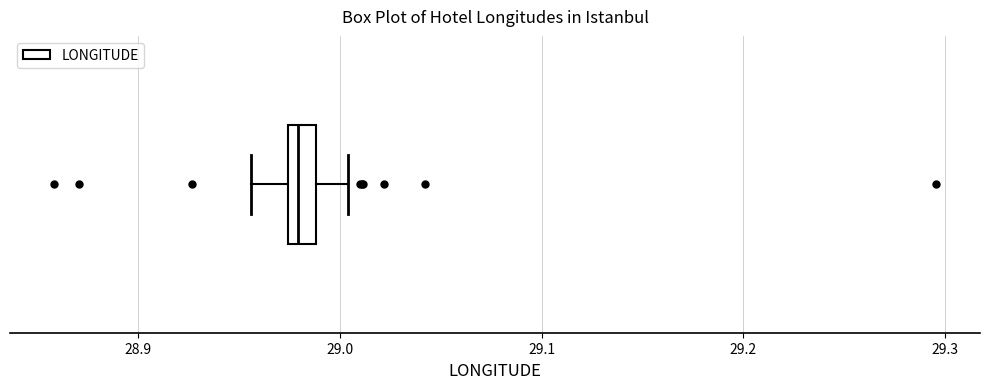

Where does the right whisker of the box end on the x-axis? The values are not printed on the chart, so give them approximately, as read against the axis.

29.00